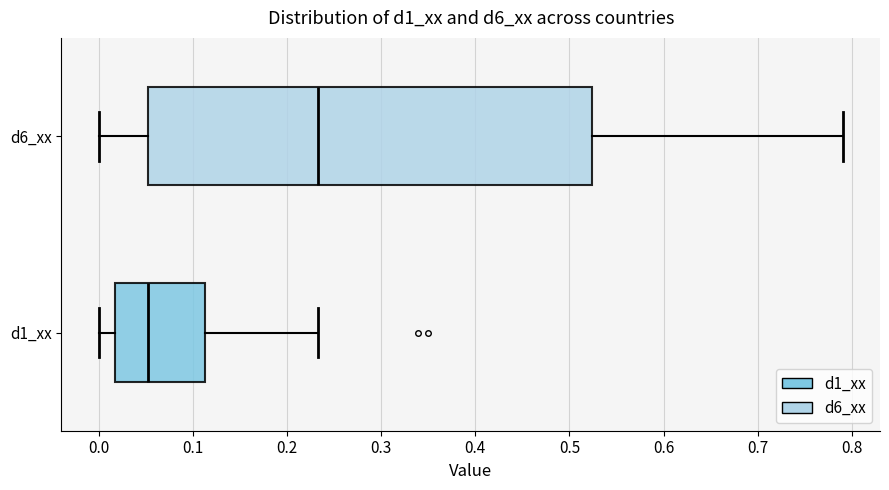

Where does the left whisker of the box for d6_xx end on the x-axis? The values are not printed on the chart, so give them approximately, as read against the axis.

0.00